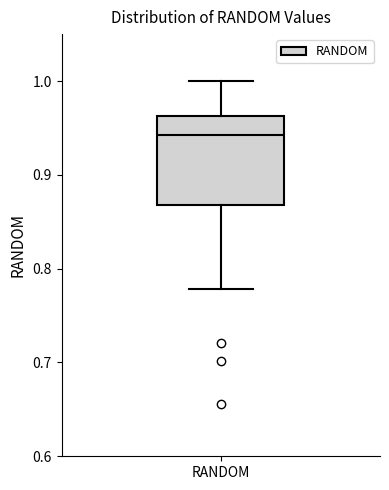

Where is the upper edge of the box for RANDOM on the y-axis? The values are not printed on the chart, so give them approximately, as read against the axis.

0.96